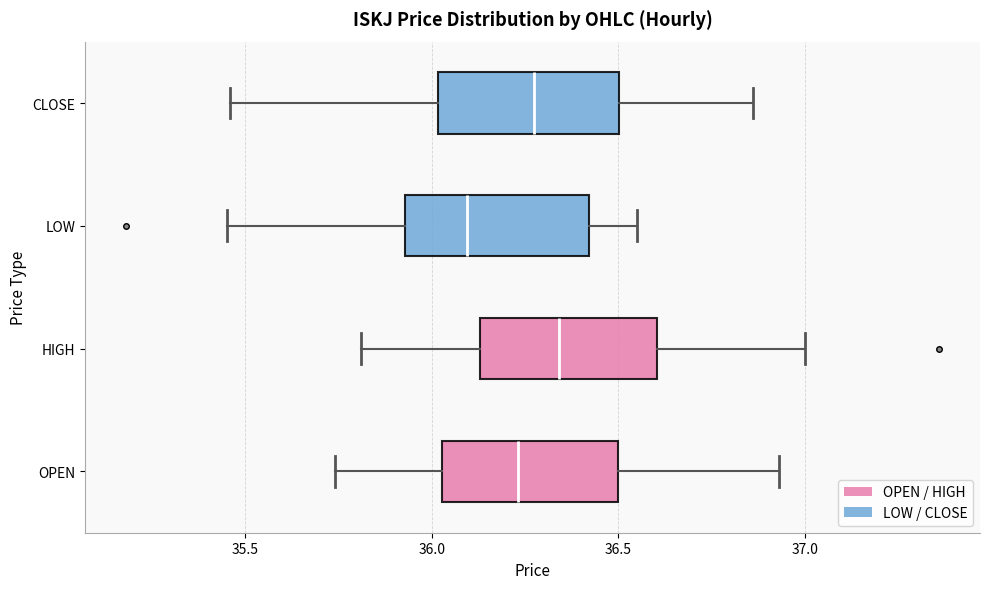

Reading bottom to top, transcribe this box plot: for each box, give where its median line is, the range the box spans, and where its two whiskers end, as read against the x-axis. The values are not printed on the chart, so give them approximately, as read against the axis.

OPEN: median 36.25, box 36.05 to 36.50, whiskers 35.75 to 36.95
HIGH: median 36.35, box 36.15 to 36.60, whiskers 35.80 to 37.00
LOW: median 36.10, box 35.95 to 36.40, whiskers 35.45 to 36.55
CLOSE: median 36.30, box 36.00 to 36.50, whiskers 35.45 to 36.85